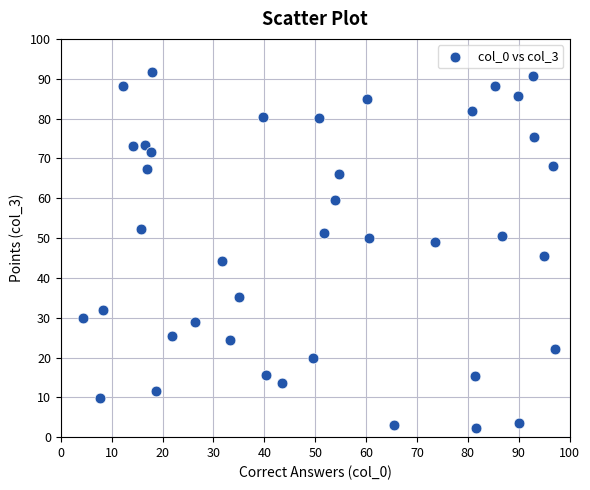

What is the range of X values (max minus min)?

92.9